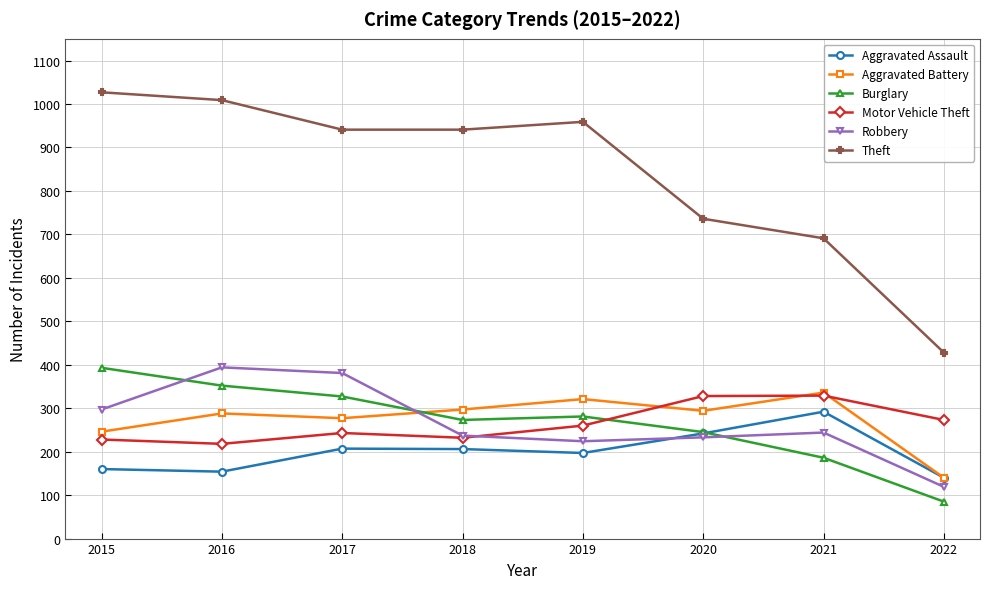

What is the average value of the Motor Vehicle Theft series?

264